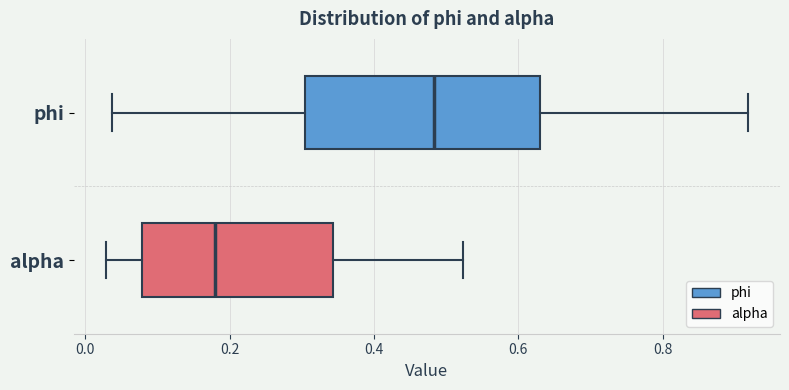

Which box's median line is the furthest to the left?

alpha